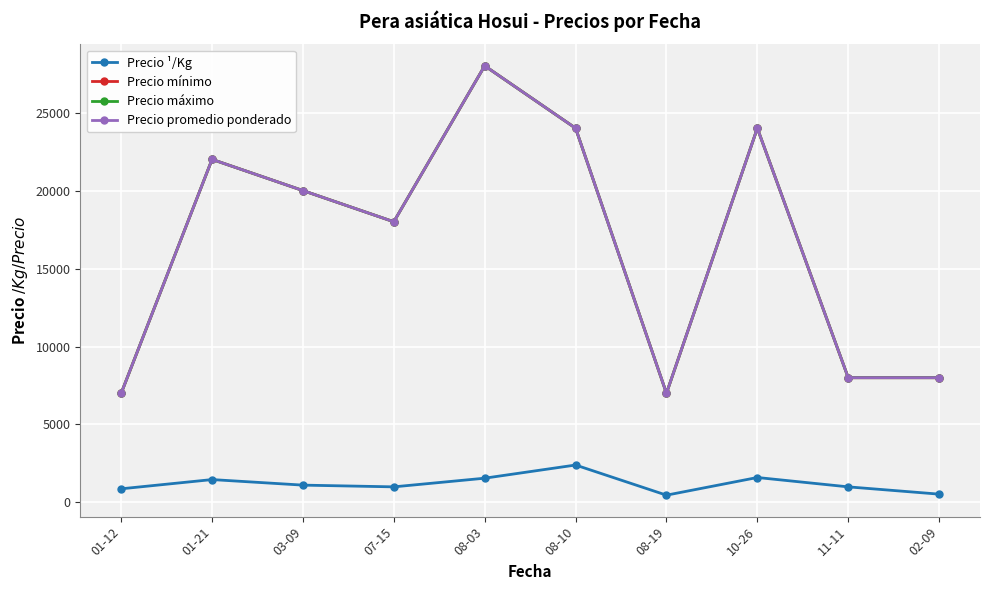

Reading right to left, transcribe all the data shown in this chart.

Precio ¹/Kg: 02-09=533	11-11=1000	10-26=1600	08-19=467	08-10=2400	08-03=1556	07-15=1000	03-09=1111	01-21=1467	01-12=875
Precio mínimo: 02-09=8000	11-11=8000	10-26=24000	08-19=7000	08-10=24000	08-03=28000	07-15=18000	03-09=20000	01-21=22000	01-12=7000
Precio máximo: 02-09=8000	11-11=8000	10-26=24000	08-19=7000	08-10=24000	08-03=28000	07-15=18000	03-09=20000	01-21=22000	01-12=7000
Precio promedio ponderado: 02-09=8000	11-11=8000	10-26=24000	08-19=7000	08-10=24000	08-03=28000	07-15=18000	03-09=20000	01-21=22000	01-12=7000